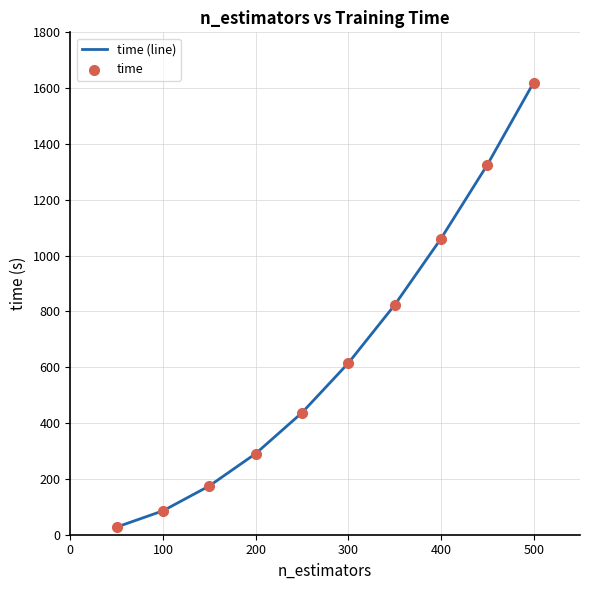

What is the greatest value displayed?

1620.2